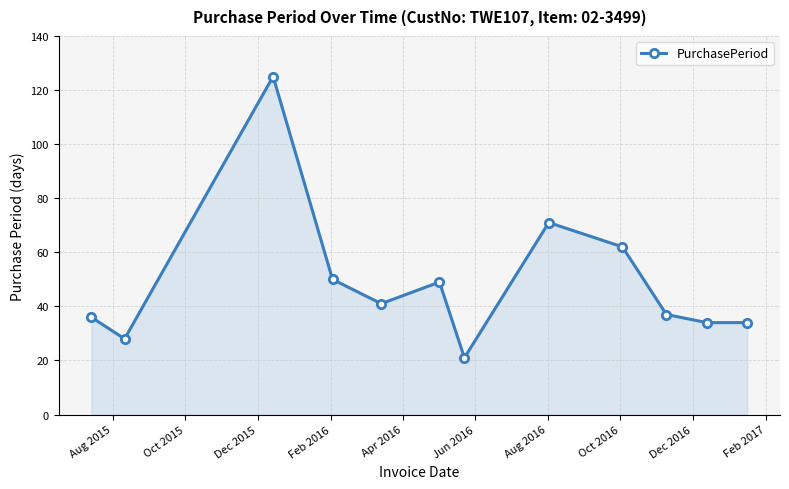

What is the value of the 12th point from the left?

34